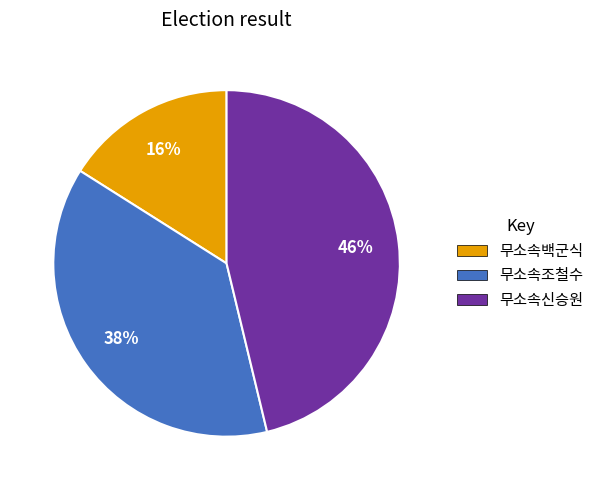

How many segments does this pie chart have?

3